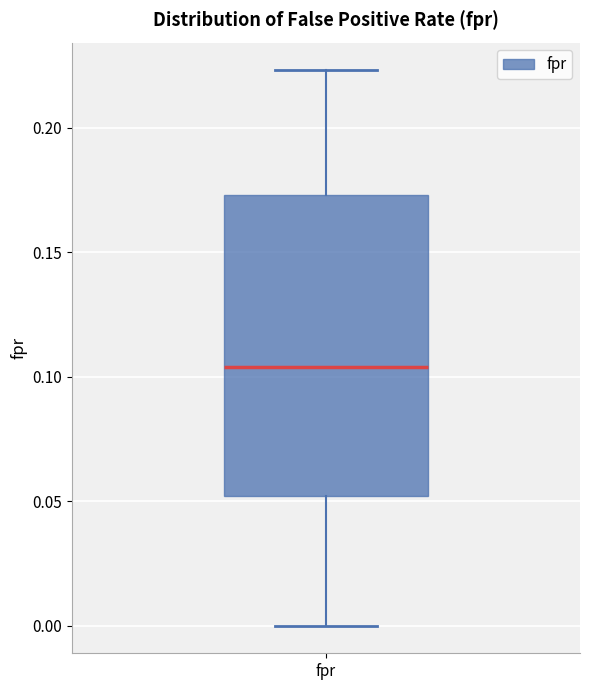

Transcribe this box plot: give where the median line is, the range the box spans, and where the two whiskers end, as read against the y-axis. The values are not printed on the chart, so give them approximately, as read against the axis.

median 0.105, box 0.050 to 0.175, whiskers 0.000 to 0.225